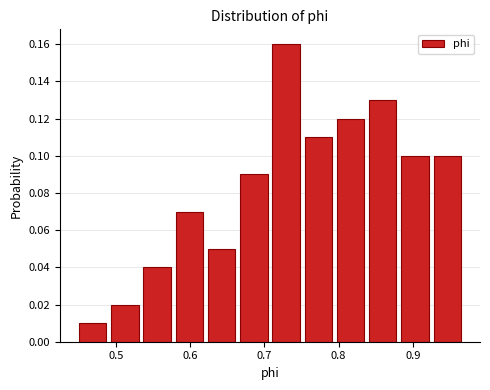

Reading left to right, transcribe this chart: for each bar, give the range it covers on the x-axis and its height. Neither the bar edges nor the heights are printed on the chart, so give them approximately, as read against the axes.

0.45 to 0.49: 0.01
0.49 to 0.53: 0.02
0.53 to 0.58: 0.04
0.58 to 0.62: 0.07
0.62 to 0.66: 0.05
0.66 to 0.71: 0.09
0.71 to 0.75: 0.16
0.75 to 0.79: 0.11
0.79 to 0.84: 0.12
0.84 to 0.88: 0.13
0.88 to 0.92: 0.10
0.92 to 0.97: 0.10